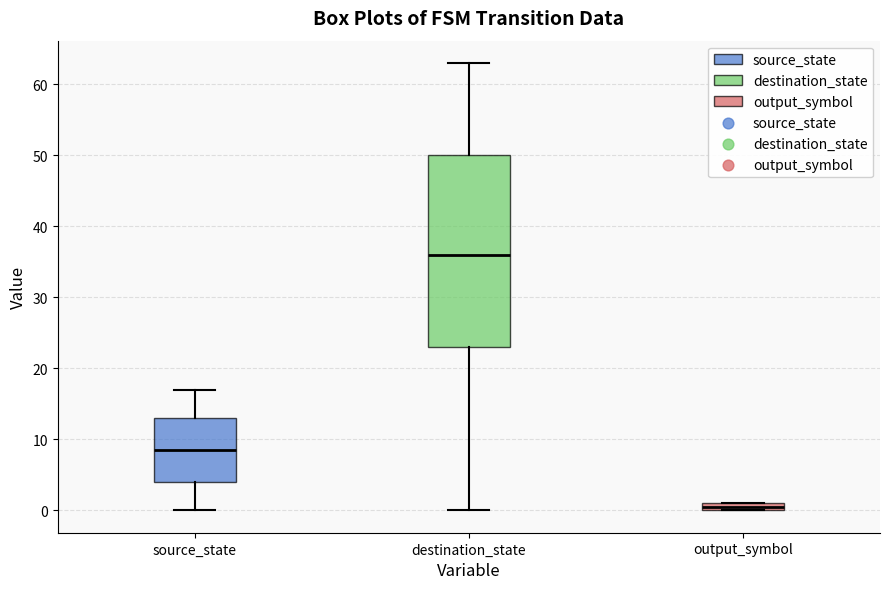

Where does the upper whisker of the box for destination_state end on the y-axis? The values are not printed on the chart, so give them approximately, as read against the axis.

63